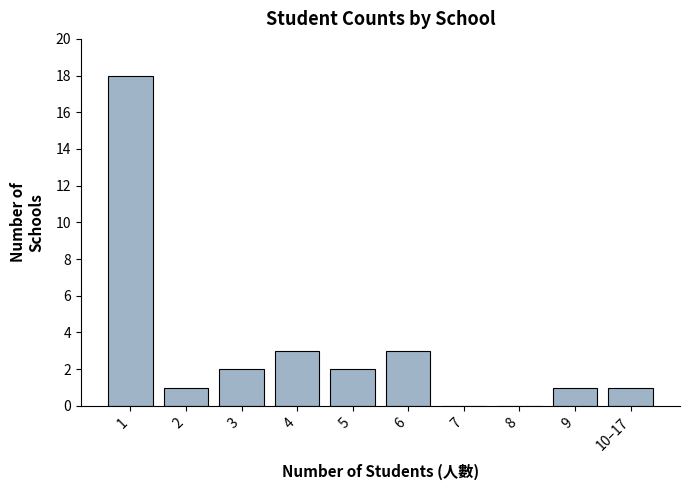

Reading left to right, extract all data points from this chart.

1=18	2=1	3=2	4=3	5=2	6=3	7=0	8=0	9=1	10–17=1